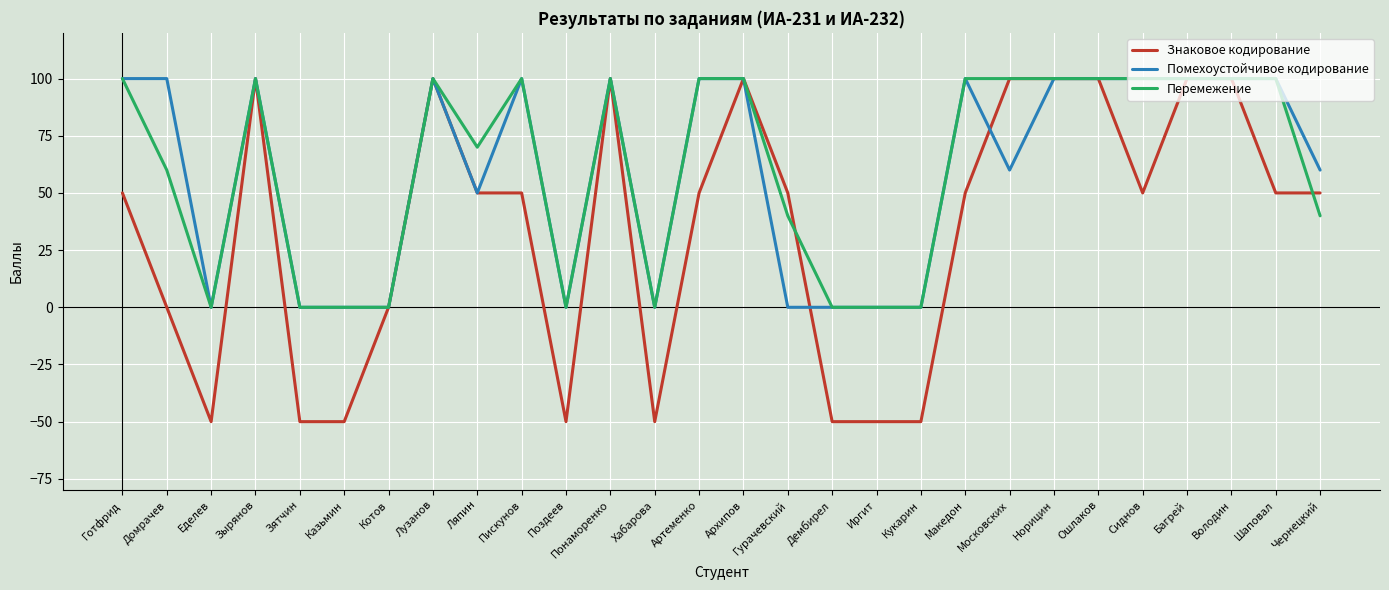

What position from the right is Багрей?

4